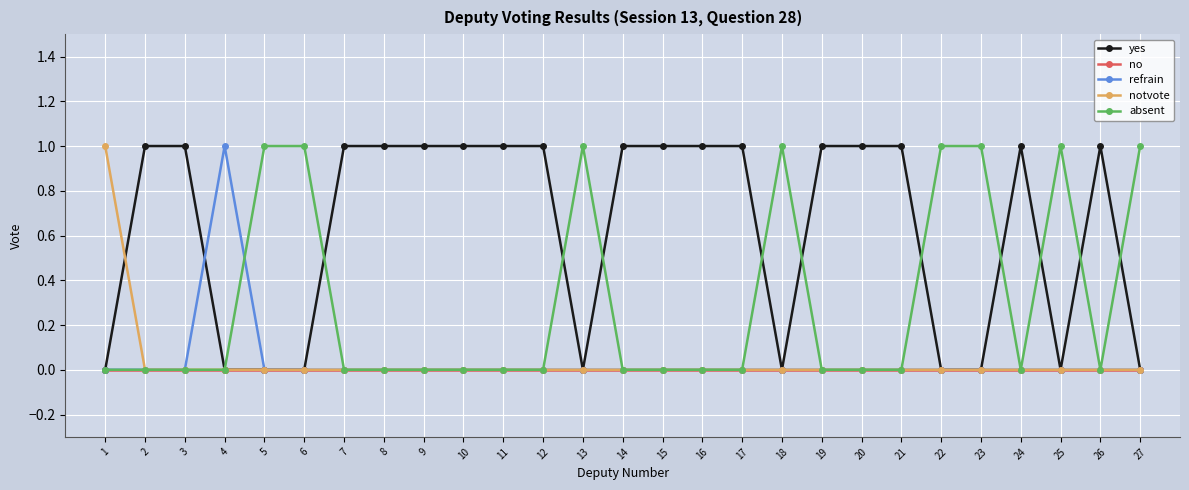

Count the number of data series in this chart.

5